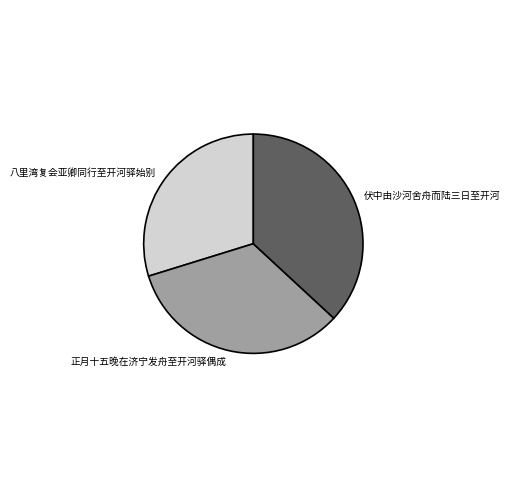

Combined, do 正月十五晚在济宁发舟至开河驿偶成 and 八里湾复会亚卿同行至开河驿始别 account for over 50%?

Yes